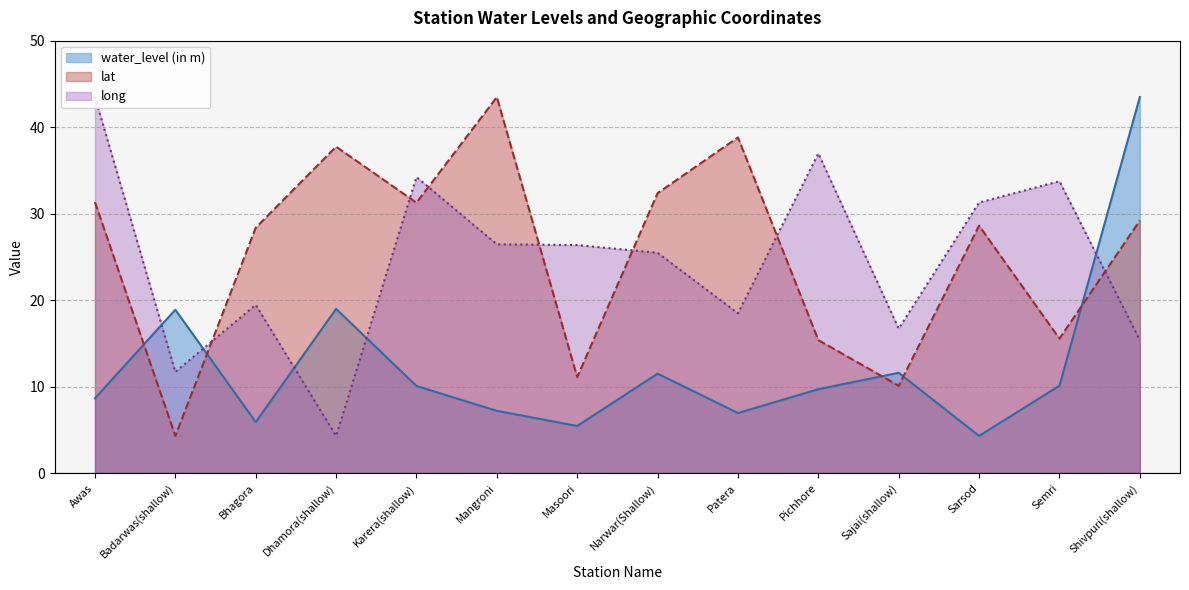

What is the label of the 4th point from the left?

Dhamora(shallow)